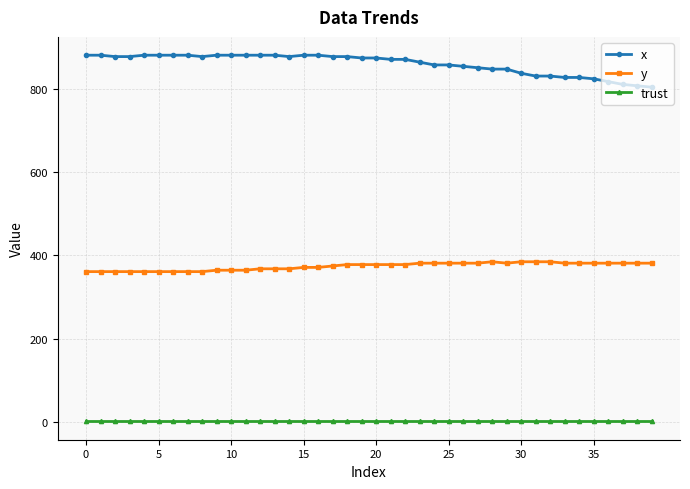

What is the value of the y point at the 29th from the left?

384.8